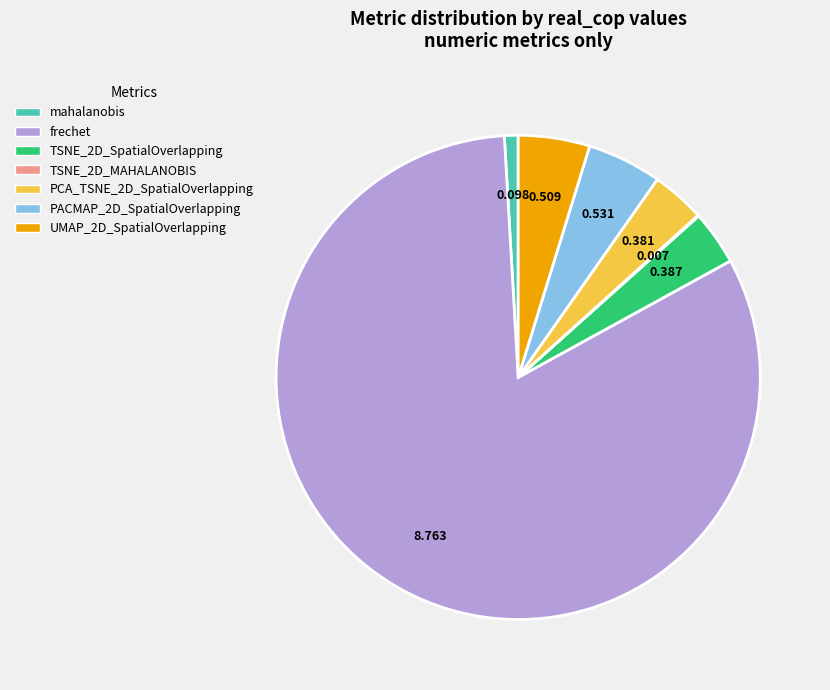

What is the largest slice in the pie chart?

frechet